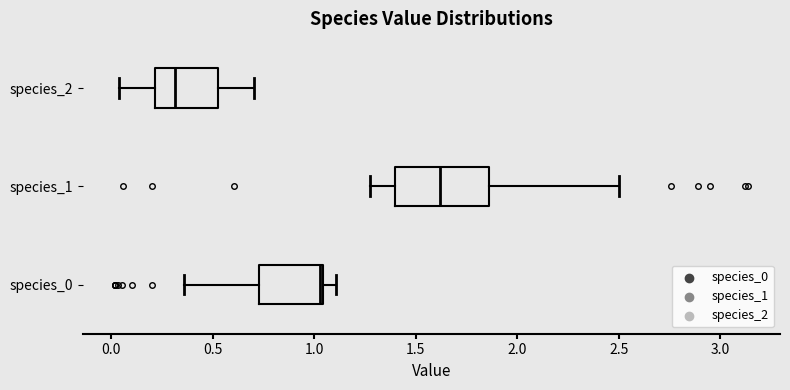

Where does the left whisker of the box for species_0 end on the x-axis? The values are not printed on the chart, so give them approximately, as read against the axis.

0.35